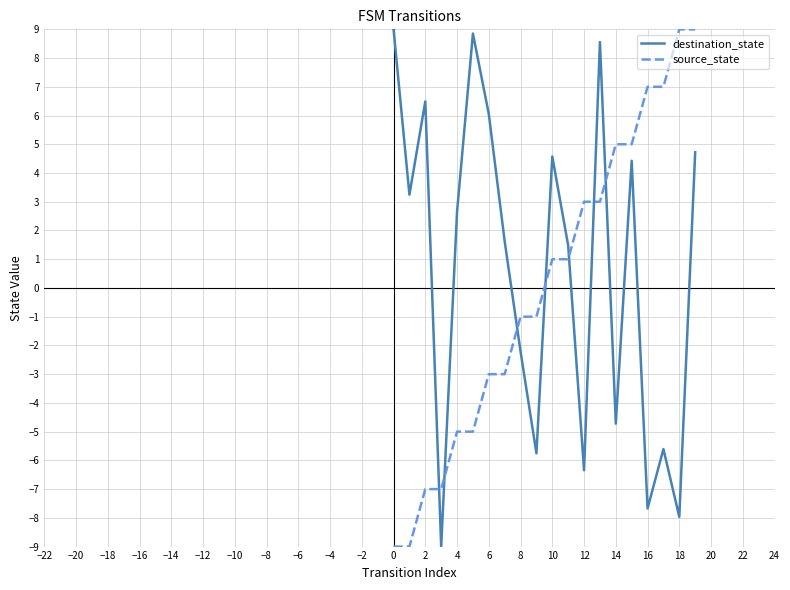

What is the difference between the maximum and minimum values in the source_state series?

18.0